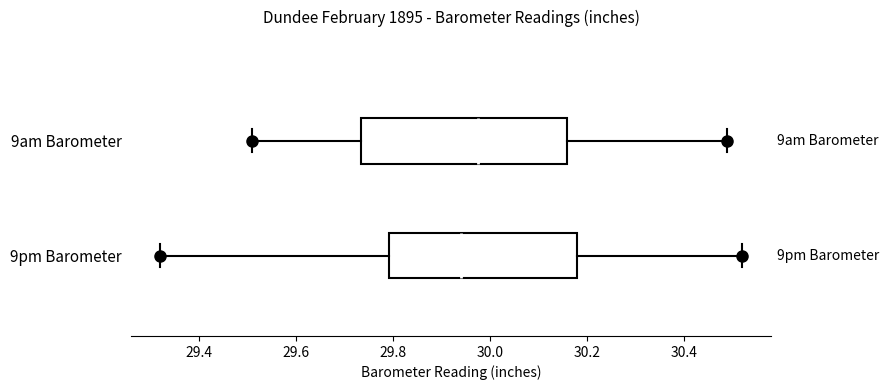

Reading bottom to top, read every box against the x-axis: the position of its median line, the range the box covers, and the ends of its whiskers. The values are not printed on the chart, so give them approximately, as read against the axis.

9pm Barometer: median 29.94, box 29.80 to 30.18, whiskers 29.32 to 30.52
9am Barometer: median 29.98, box 29.74 to 30.16, whiskers 29.52 to 30.50